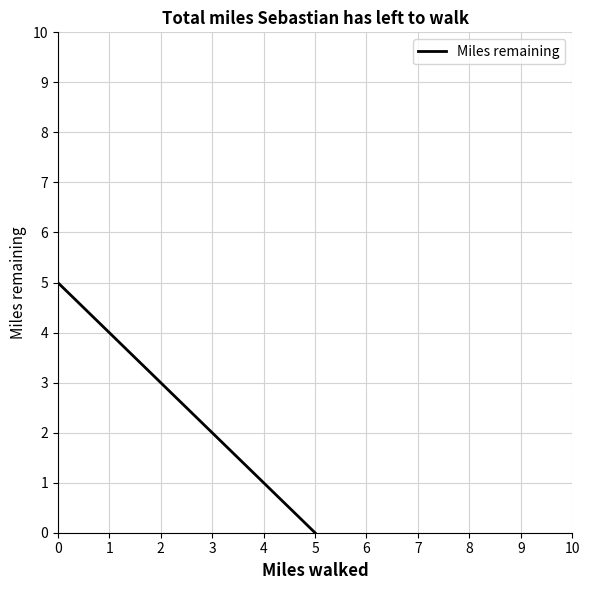

Reading left to right, what are all the values shown in this chart?

5	4	3	2	1	0